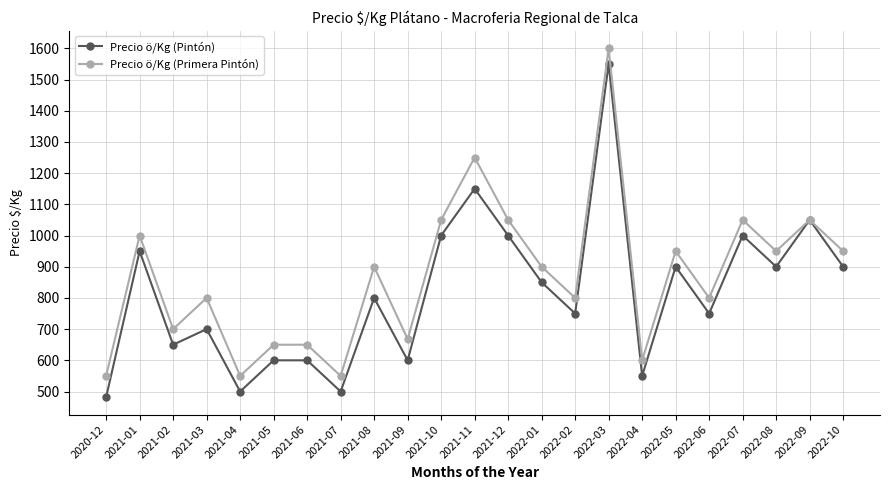

What is the label of the 8th point from the right?

2022-03